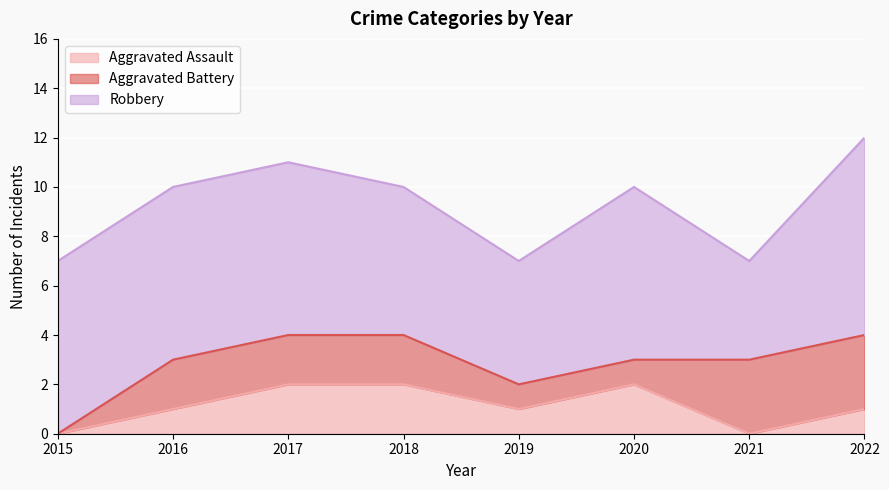

What is the maximum value shown in the chart?

8